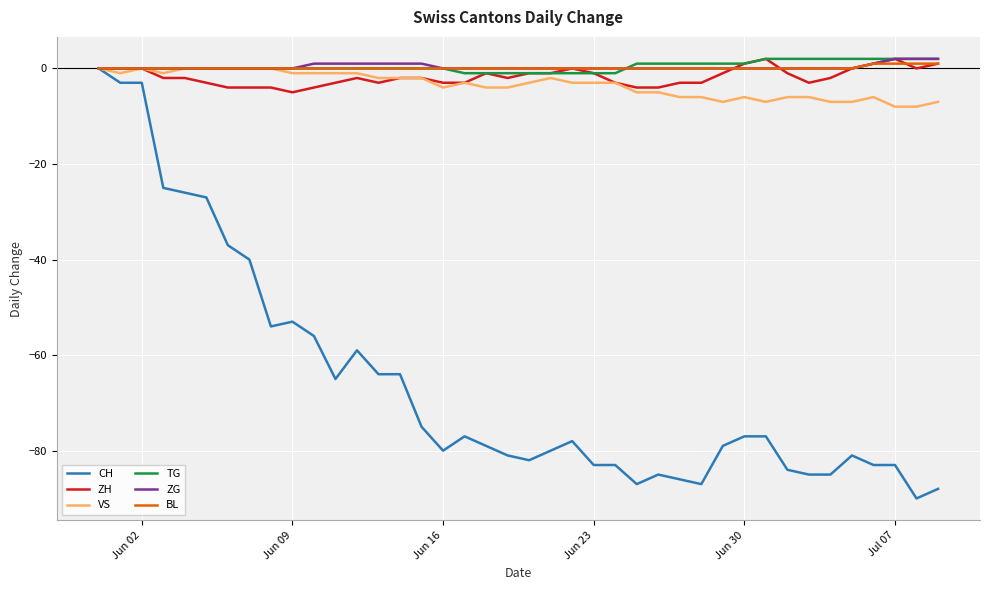

Which series has the widest spread of values?

CH